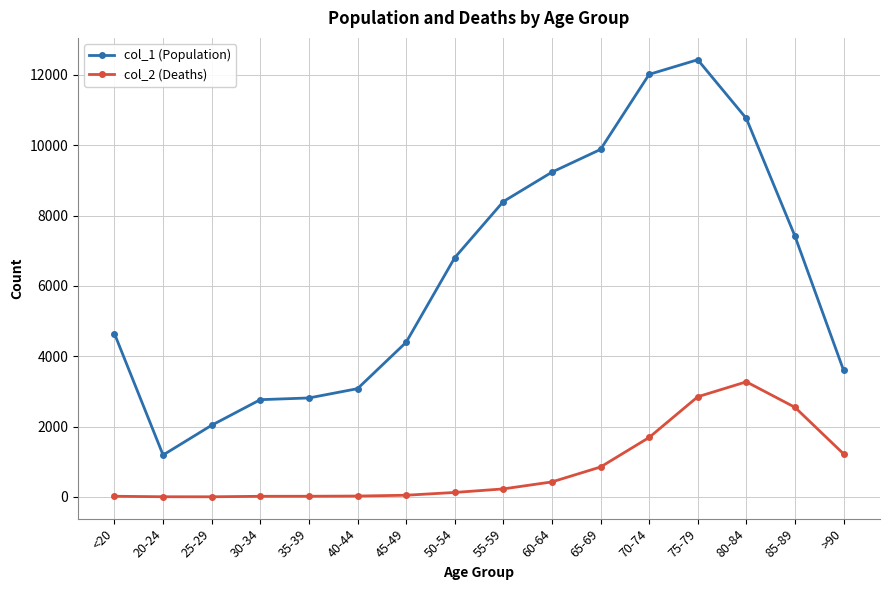

At which category does col_1 (Population) reach its first local valley?

20-24